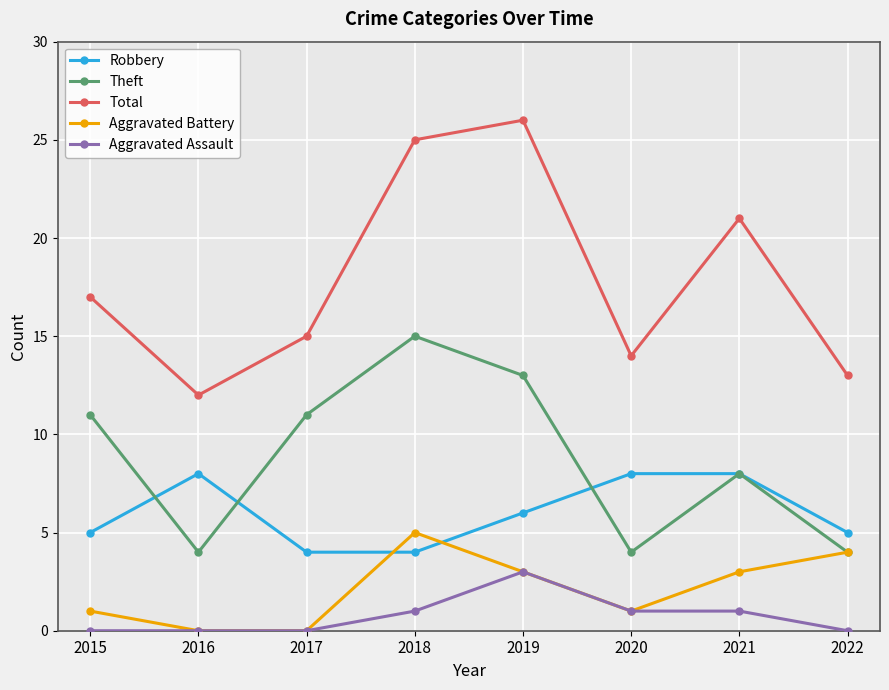

At which category does Total reach its first local valley?

2016